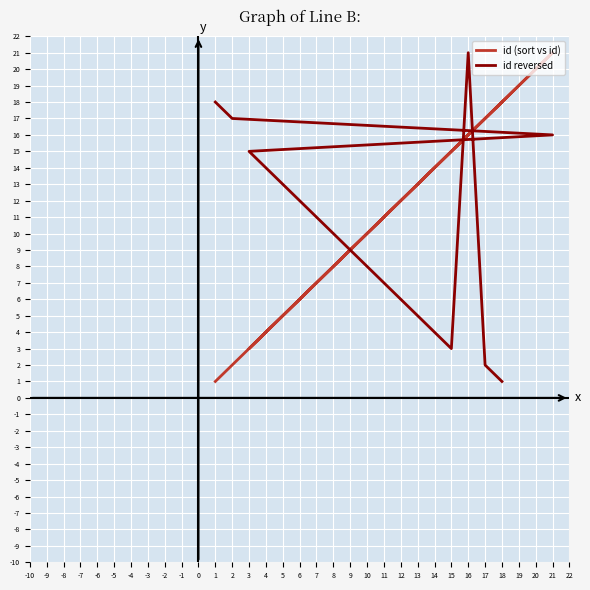

What is the difference between the maximum and minimum values in the id reversed series?

20